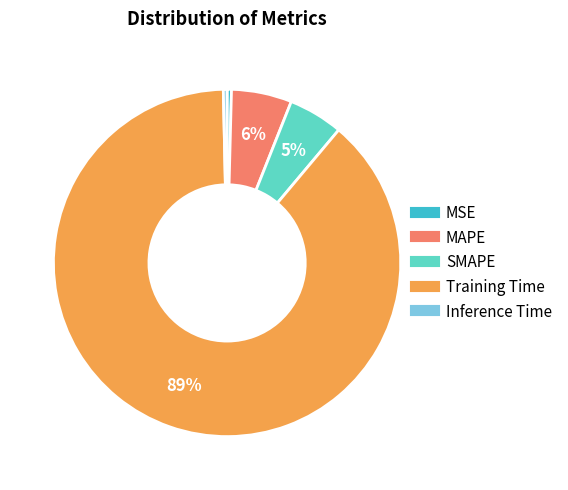

Count the number of slices in the pie.

5